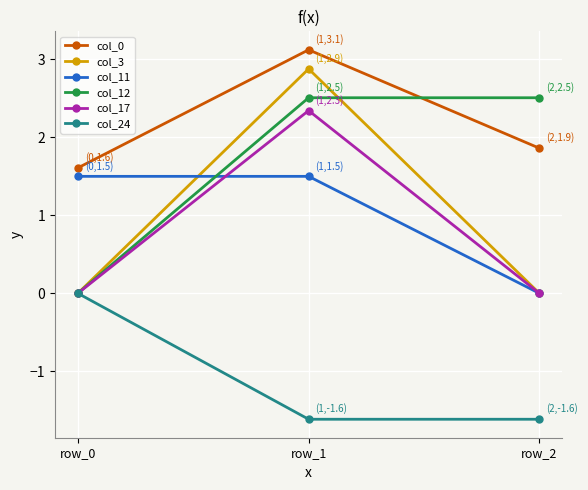

At which label does col_11 reach its minimum?

row_2